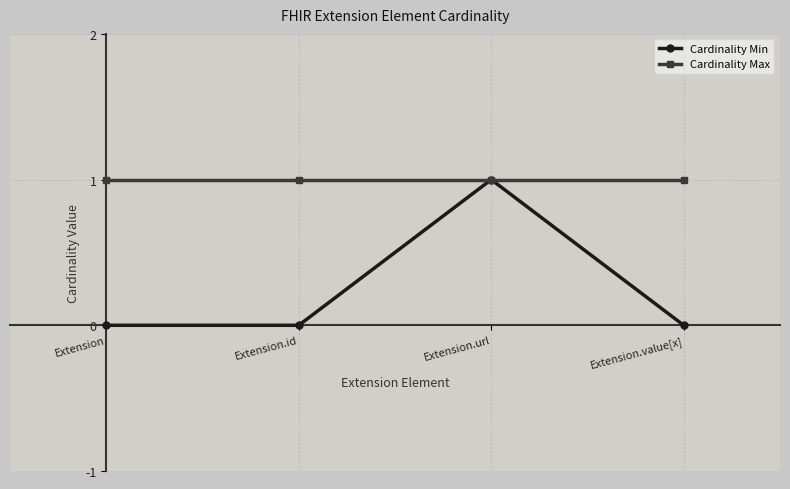

How many data points does each series have?

4